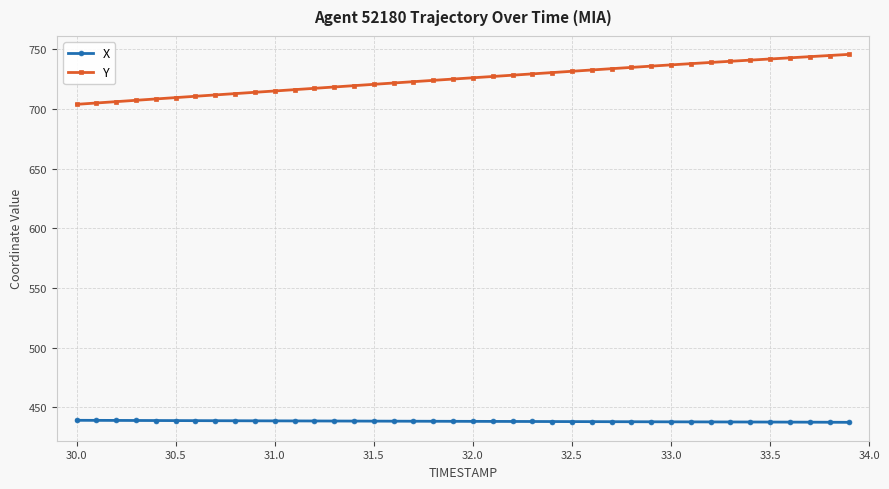

What is the lowest value of the X series?

437.3